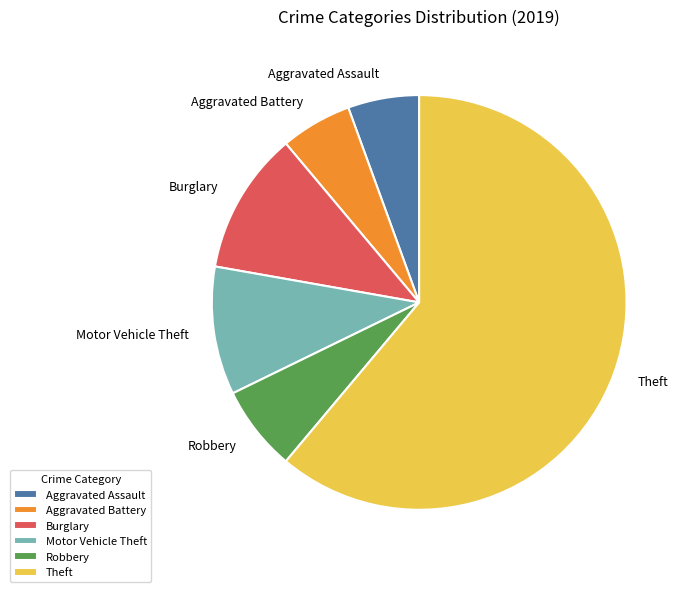

The Burglary slice represents 11% of the pie. True or false?

True